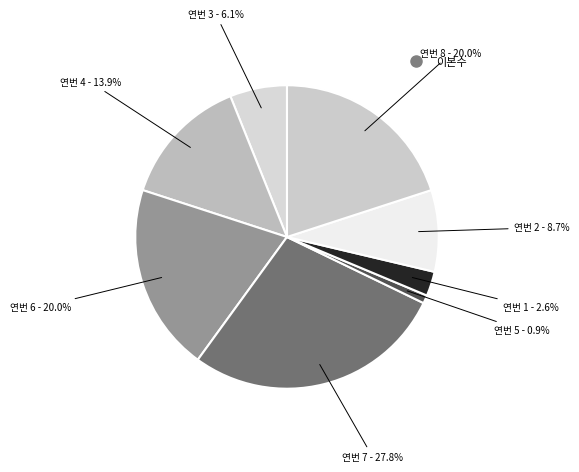

Count the number of slices in the pie.

8